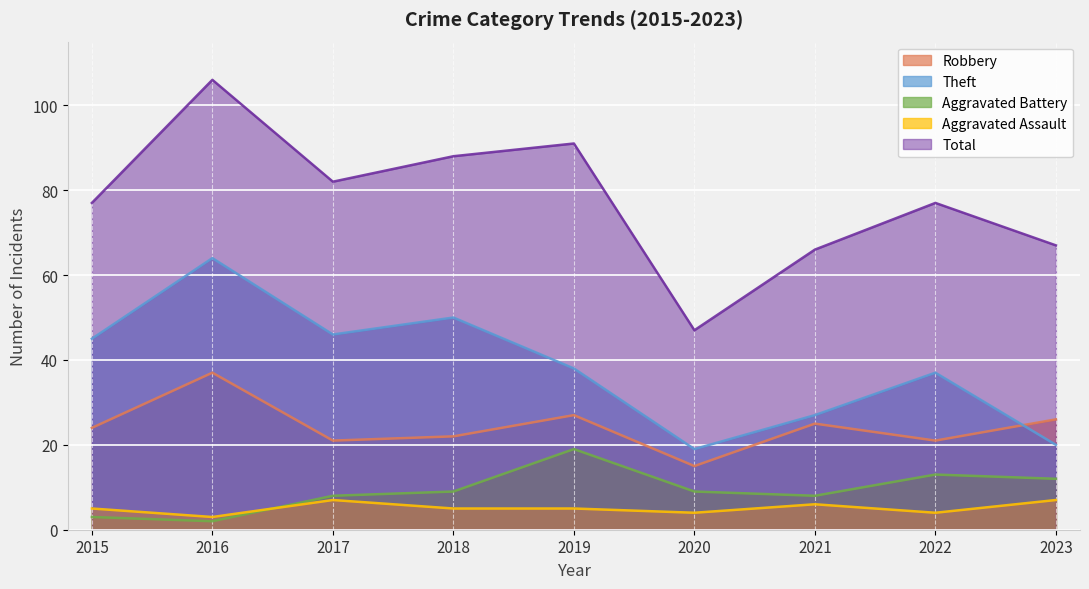

Reading left to right, transcribe all the data shown in this chart.

Robbery: 2015=24	2016=37	2017=21	2018=22	2019=27	2020=15	2021=25	2022=21	2023=26
Theft: 2015=45	2016=64	2017=46	2018=50	2019=38	2020=19	2021=27	2022=37	2023=20
Aggravated Battery: 2015=3	2016=2	2017=8	2018=9	2019=19	2020=9	2021=8	2022=13	2023=12
Aggravated Assault: 2015=5	2016=3	2017=7	2018=5	2019=5	2020=4	2021=6	2022=4	2023=7
Total: 2015=77	2016=106	2017=82	2018=88	2019=91	2020=47	2021=66	2022=77	2023=67